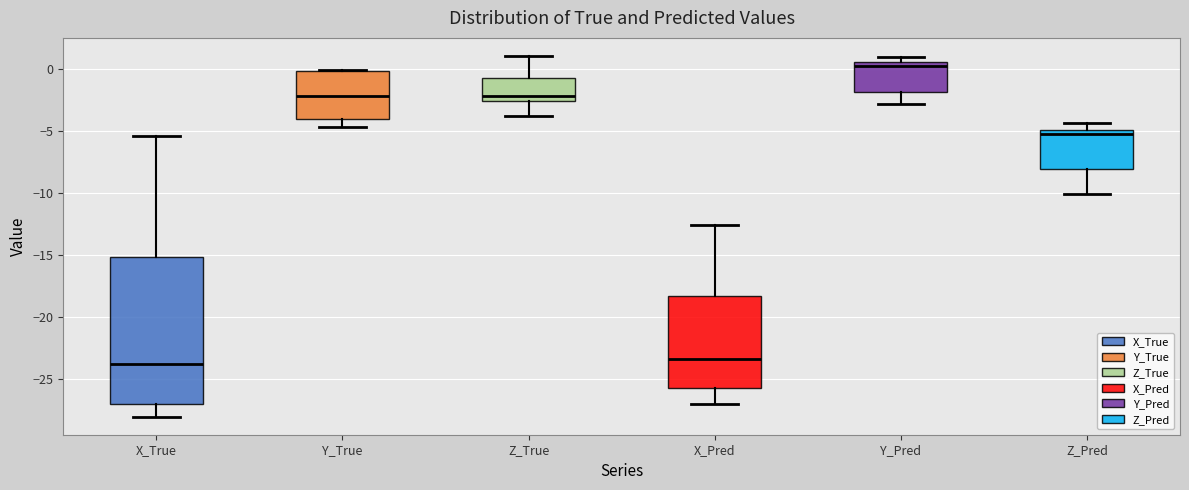

Reading left to right, transcribe this box plot: for each box, give where its median line is, the range the box spans, and where its two whiskers end, as read against the y-axis. The values are not printed on the chart, so give them approximately, as read against the axis.

X_True: median -24.0, box -27.0 to -15.0, whiskers -28.0 to -5.5
Y_True: median -2.0, box -4.0 to 0.0, whiskers -4.5 to 0.0
Z_True: median -2.0, box -2.5 to -0.5, whiskers -4.0 to 1.0
X_Pred: median -23.5, box -25.5 to -18.5, whiskers -27.0 to -12.5
Y_Pred: median 0.0, box -2.0 to 0.5, whiskers -3.0 to 1.0
Z_Pred: median -5.5, box -8.0 to -5.0, whiskers -10.0 to -4.5